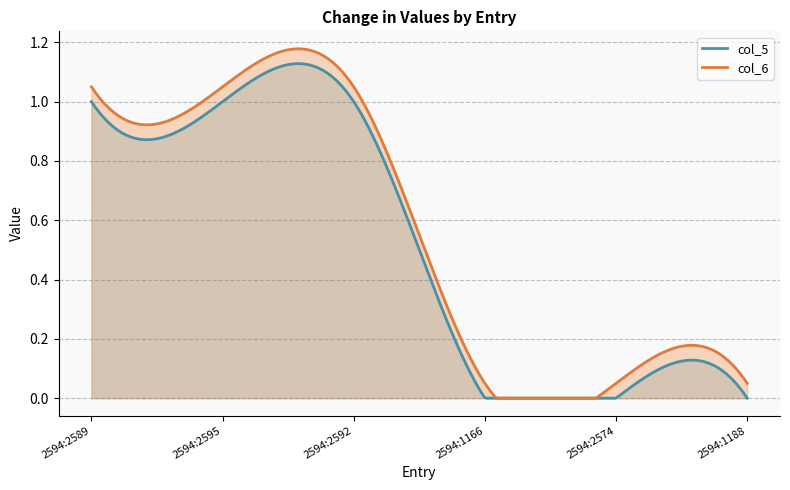

Which series has the widest spread of values?

col_6